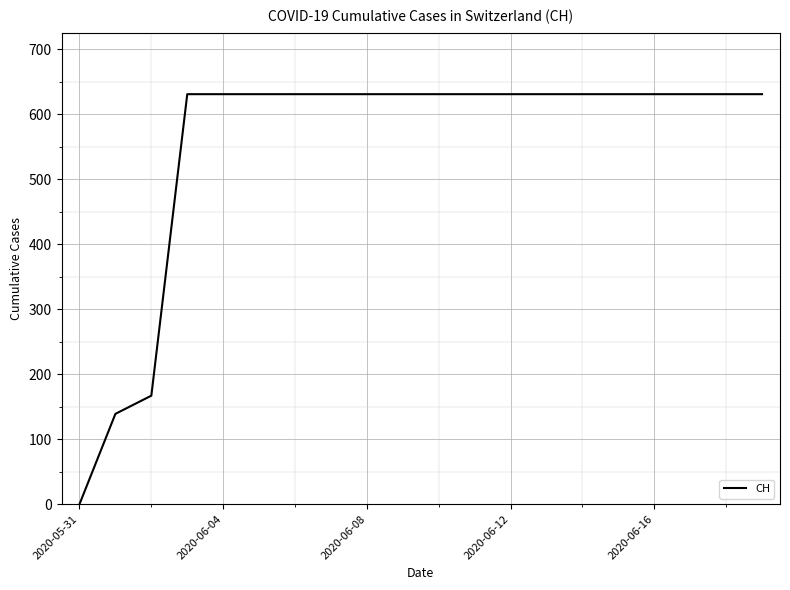

How many lines are shown in the chart?

1